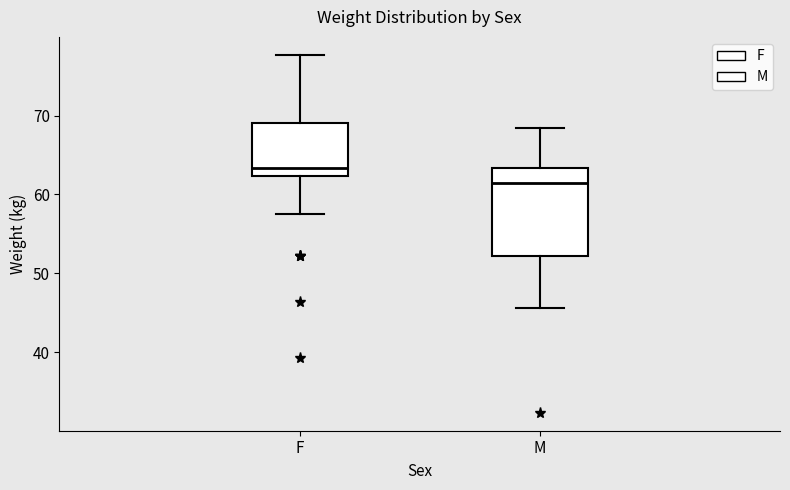

Reading left to right, read every box against the y-axis: the position of its median line, the range the box covers, and the ends of its whiskers. The values are not printed on the chart, so give them approximately, as read against the axis.

F: median 63, box 62 to 69, whiskers 58 to 78
M: median 61, box 52 to 63, whiskers 46 to 68